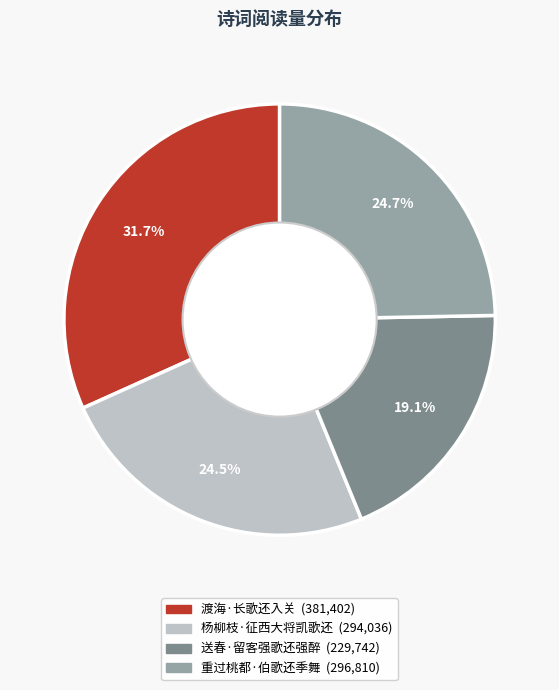

Does 重过桃都·伯歌还季舞 represent more than half of the total?

No